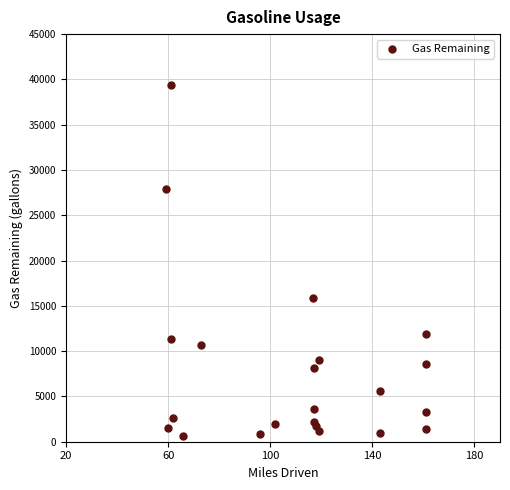

What is the range of Y values (max minus min)?

38736.4